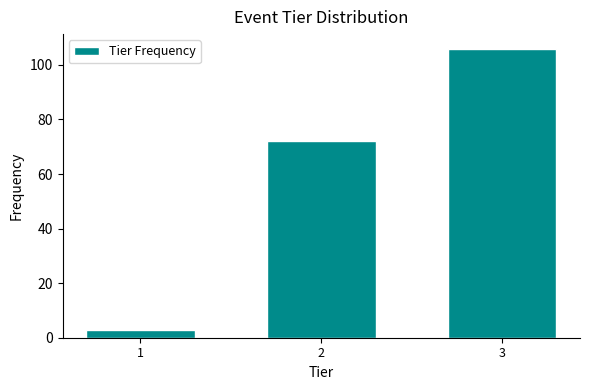

Reading left to right, what are all the values shown in this chart?

3	72	106